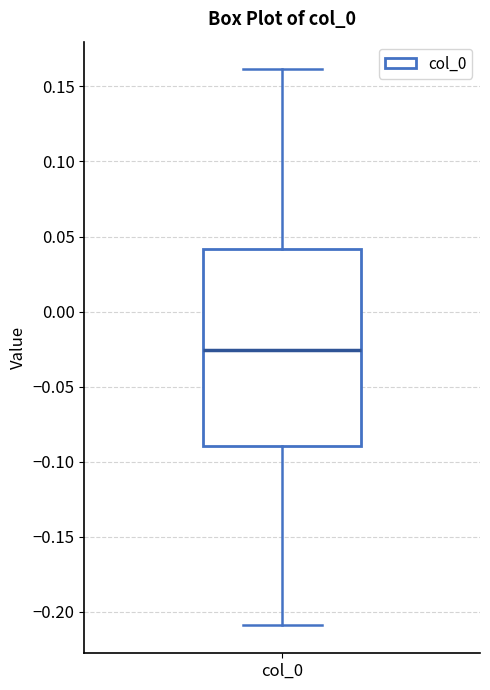

Read this box plot against the y-axis: the position of the median line, the range covered by the box, and the ends of both whiskers. The values are not printed on the chart, so give them approximately, as read against the axis.

median -0.025, box -0.090 to 0.040, whiskers -0.210 to 0.160